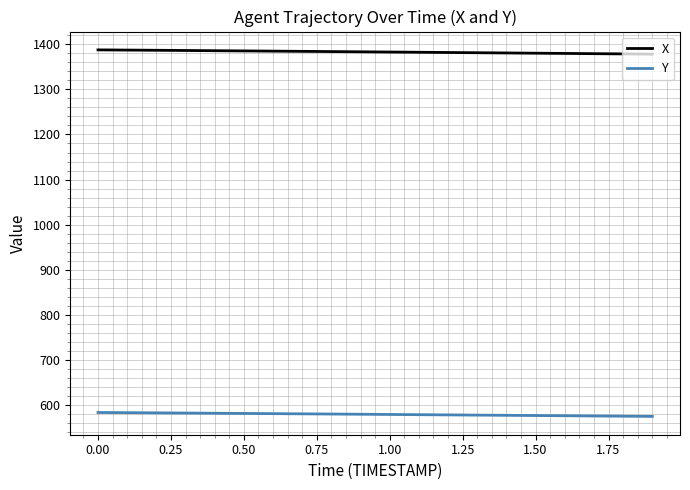

What is the minimum value shown in the chart?

574.8